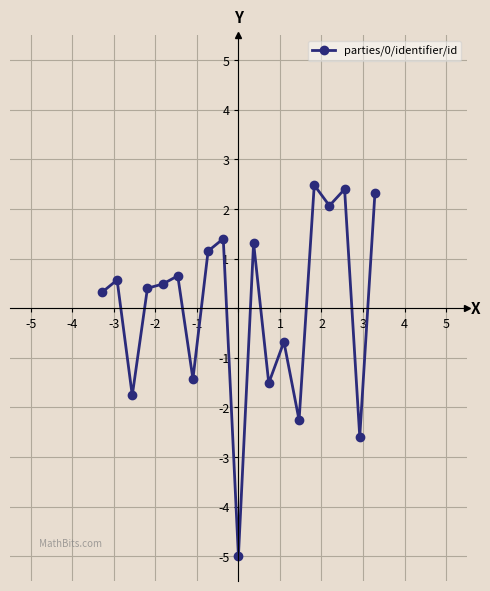

What is the smallest value displayed?

-5.0